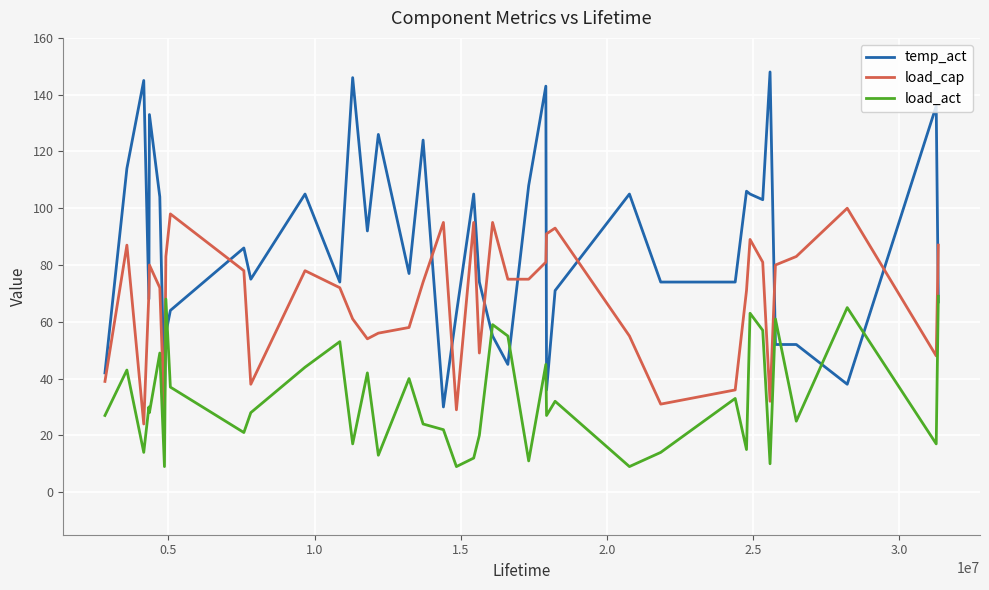

List the series in order of their overall mean, highest first.

temp_act, load_cap, load_act